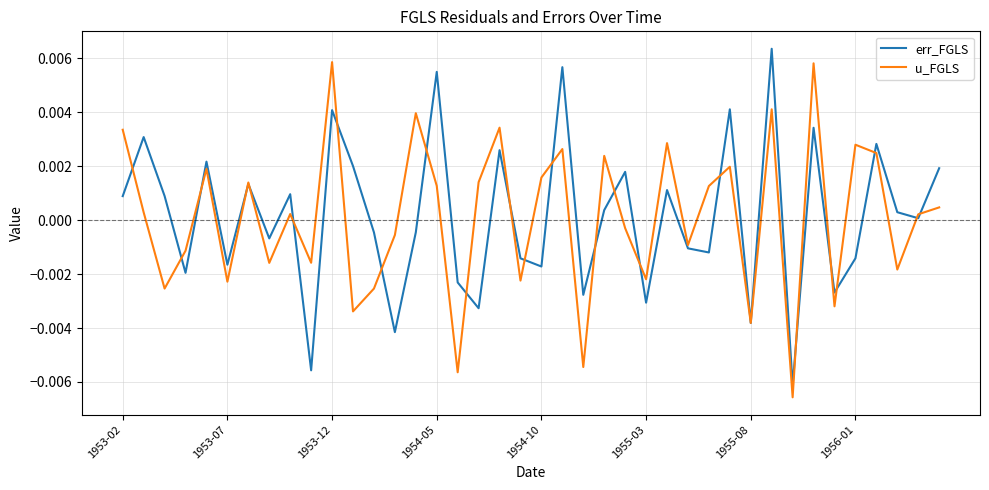

In u_FGLS, how many points are higher than both neighbors (excluding endpoints)?

13